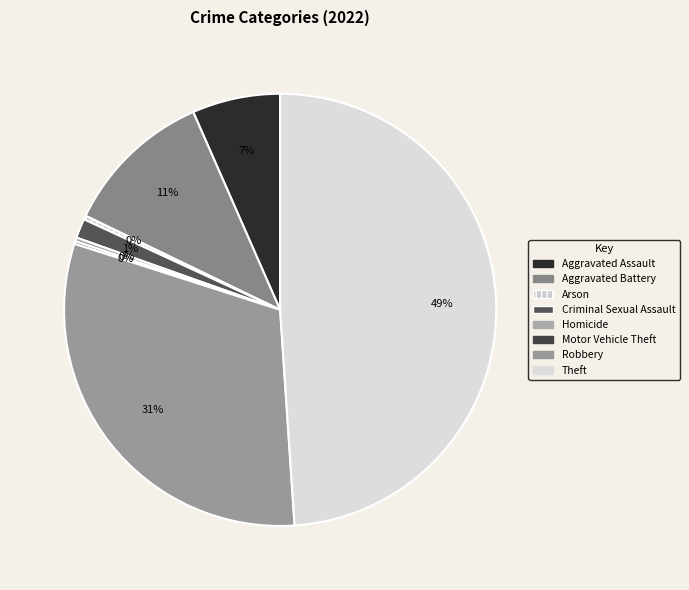

What portion of the pie excludes Criminal Sexual Assault?

98.5%